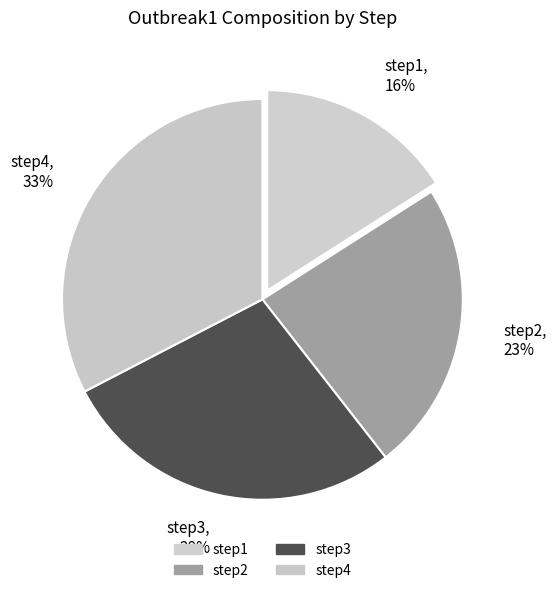

Which has a higher value, step2 or step1?

step2